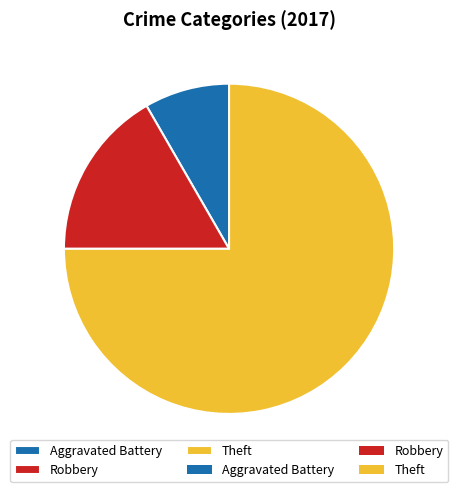

Between Robbery and Aggravated Battery, which is larger?

Robbery